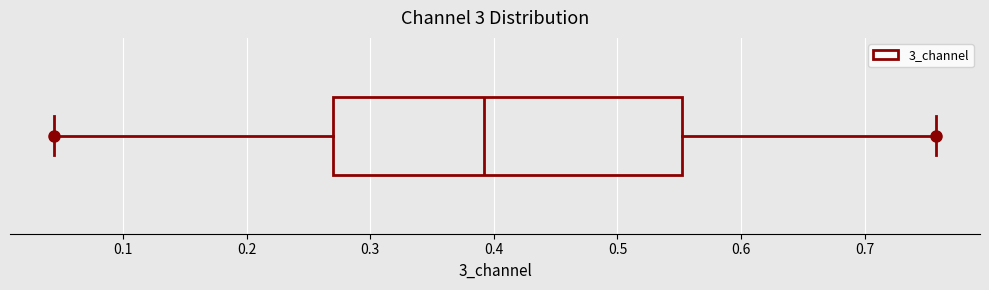

Read this box plot against the x-axis: the position of the median line, the range covered by the box, and the ends of both whiskers. The values are not printed on the chart, so give them approximately, as read against the axis.

median 0.39, box 0.27 to 0.55, whiskers 0.04 to 0.76